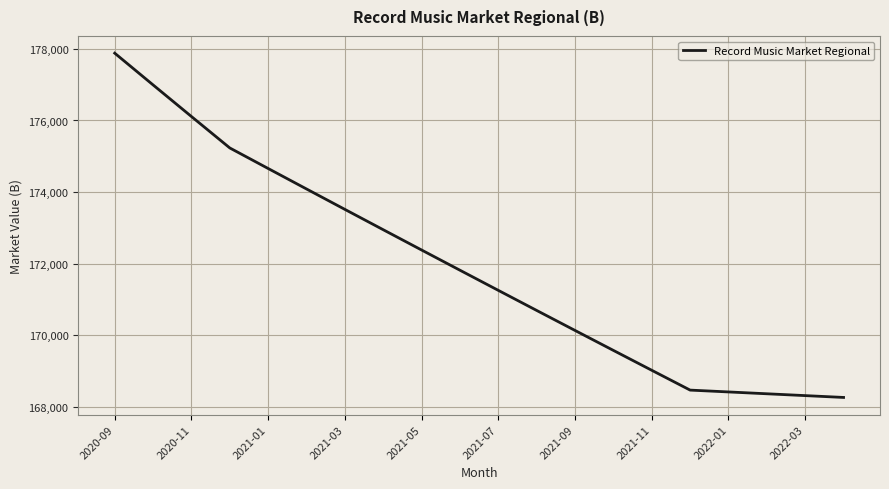

What is the difference between the maximum and minimum values?

9625.9